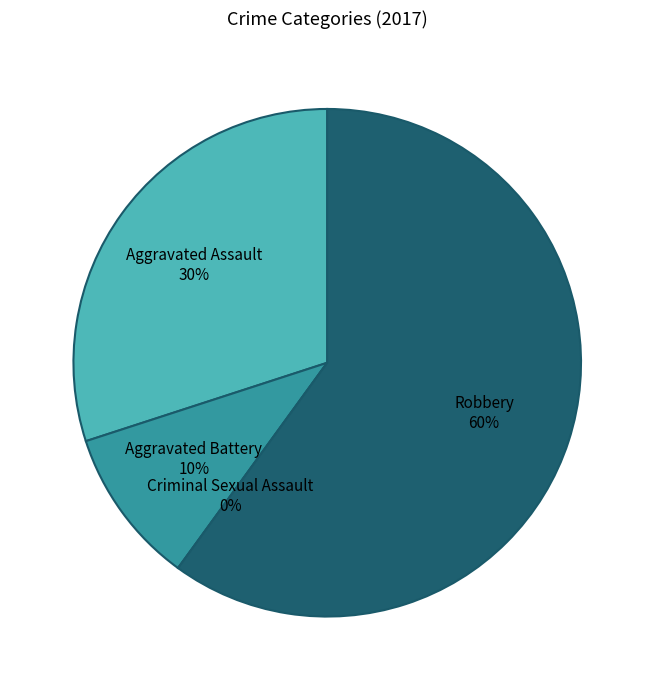

To the nearest percent, what portion does Aggravated Assault represent?

30%